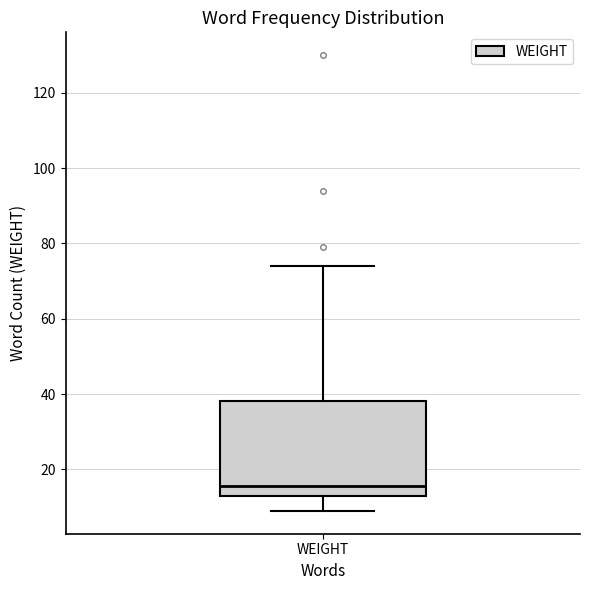

Where does the upper whisker of the box for WEIGHT end on the y-axis? The values are not printed on the chart, so give them approximately, as read against the axis.

74